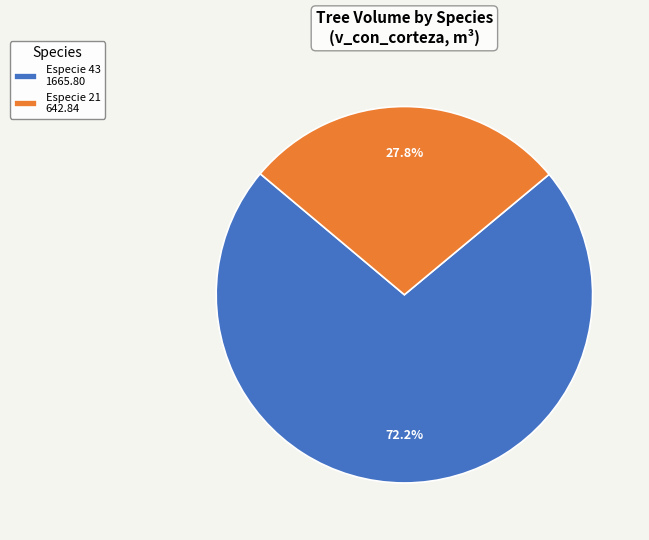

What is the largest slice in the pie chart?

Especie 43 1665.80